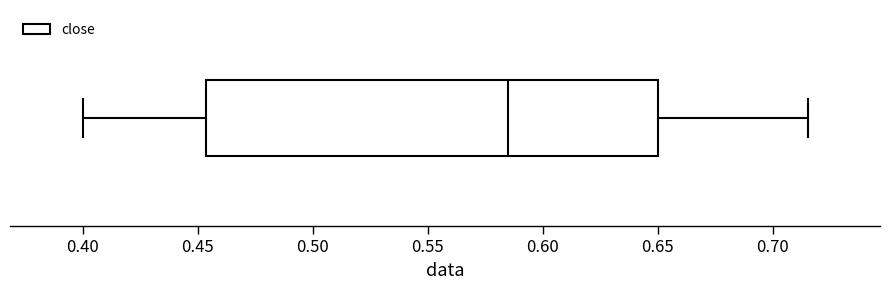

Where does the median line of the box sit on the x-axis? The values are not printed on the chart, so give them approximately, as read against the axis.

0.585